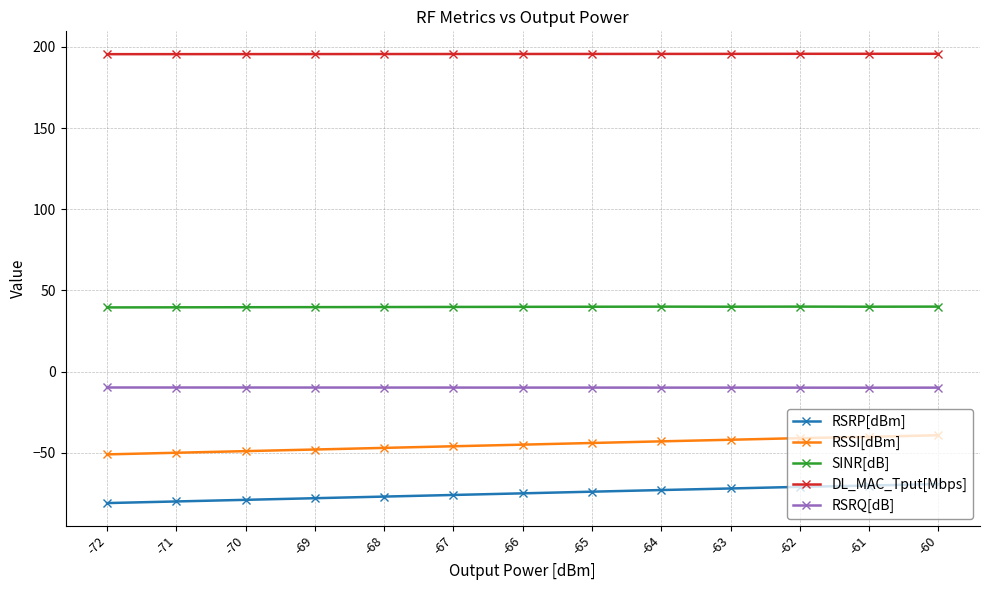

What is the sum of all RSRQ[dB] values?

-128.8